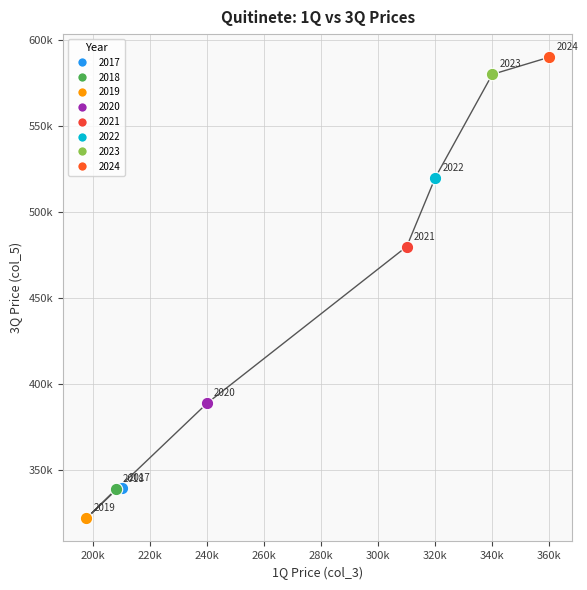

What are all the series names shown in the legend?

2017, 2018, 2019, 2020, 2021, 2022, 2023, 2024